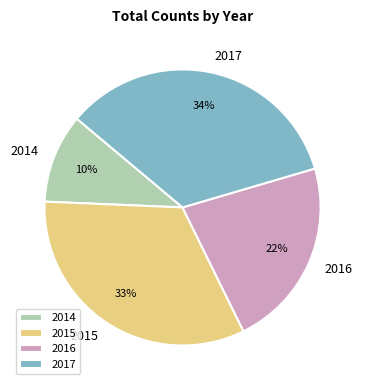

The 2014 slice represents 44% of the pie. True or false?

False